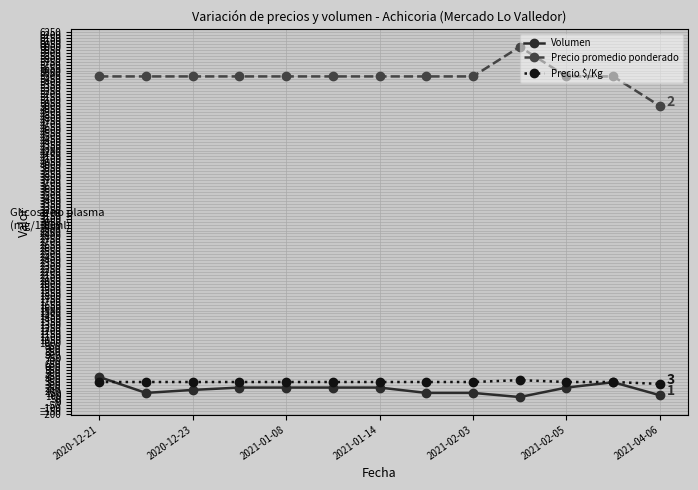

Which series has the largest range (max minus min)?

Precio promedio ponderado